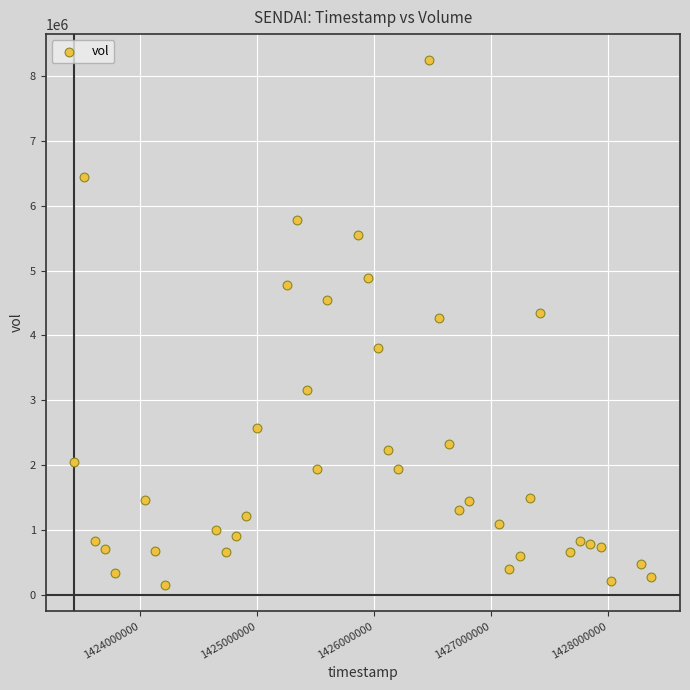

What is the range of Y values (max minus min)?

8096400